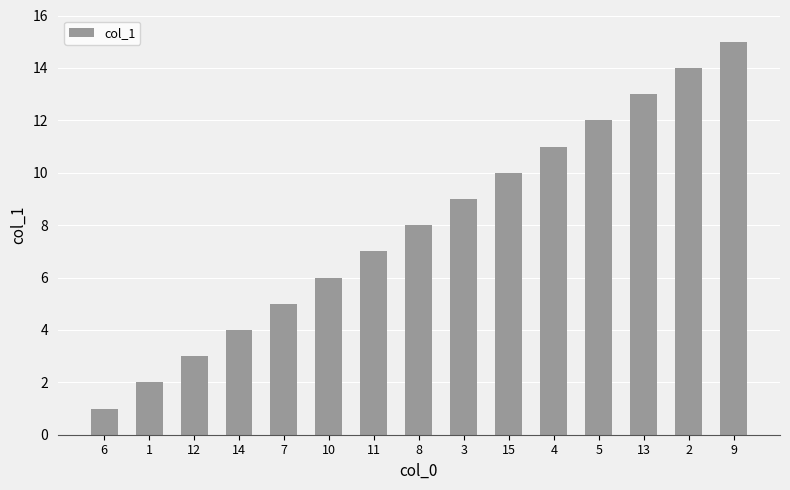

Which category has the highest value across all series?

9